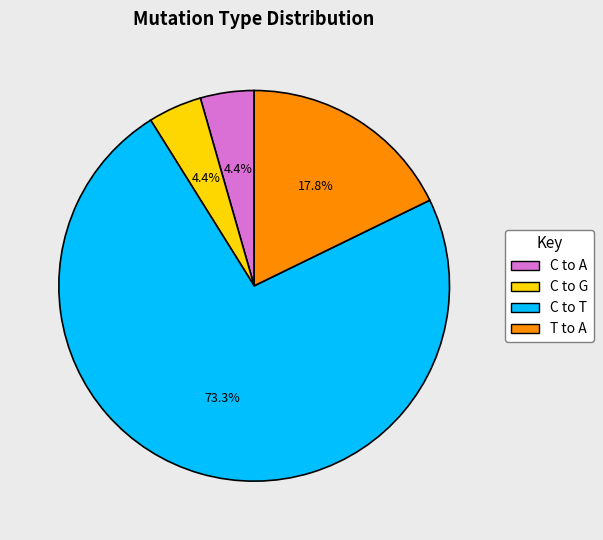

Count the number of slices in the pie.

4